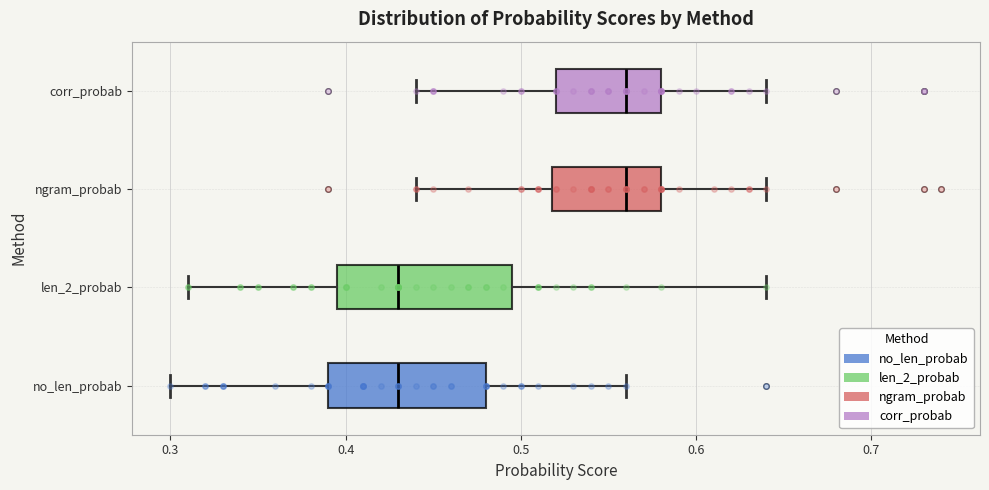

Comparing the boxes themselves (not the whiskers), which one is the widest?

len_2_probab